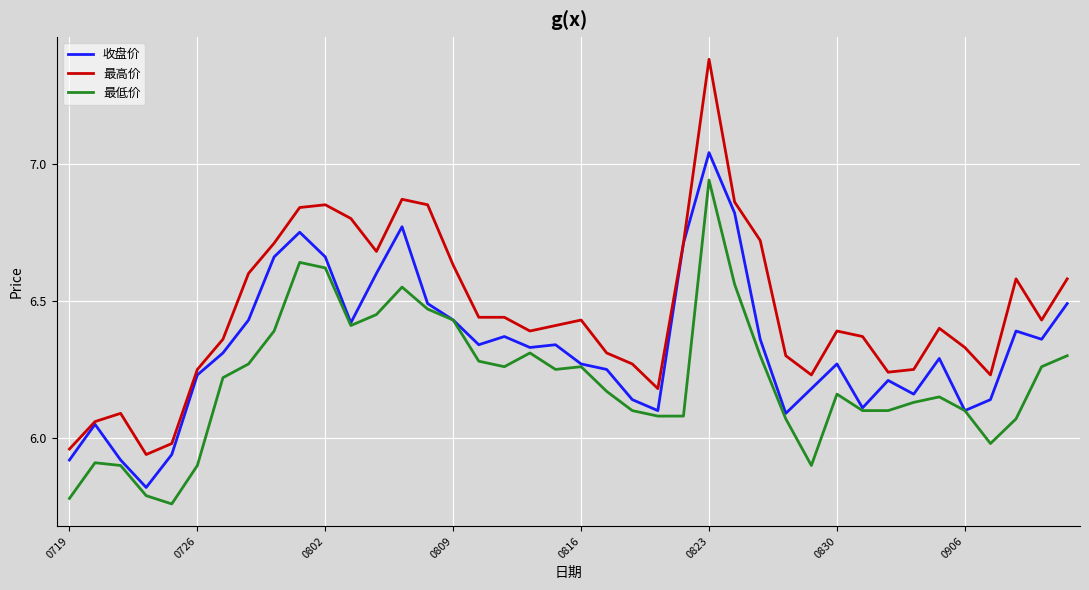

Rank the series by their maximum value, from highest to lowest.

最高价, 收盘价, 最低价